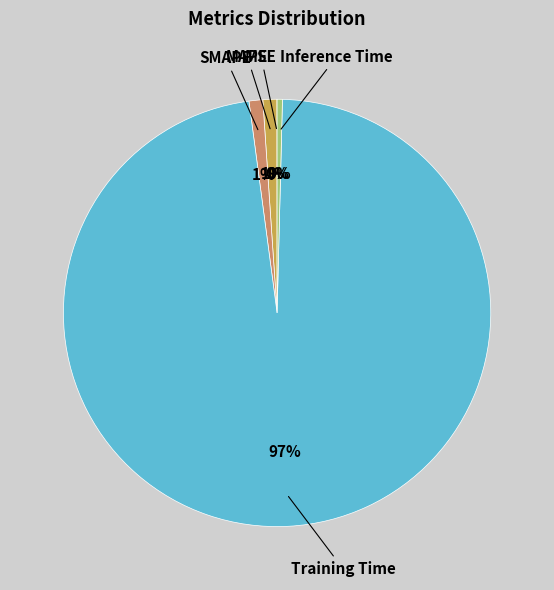

Is it true that Inference Time is 0% of the pie?

True